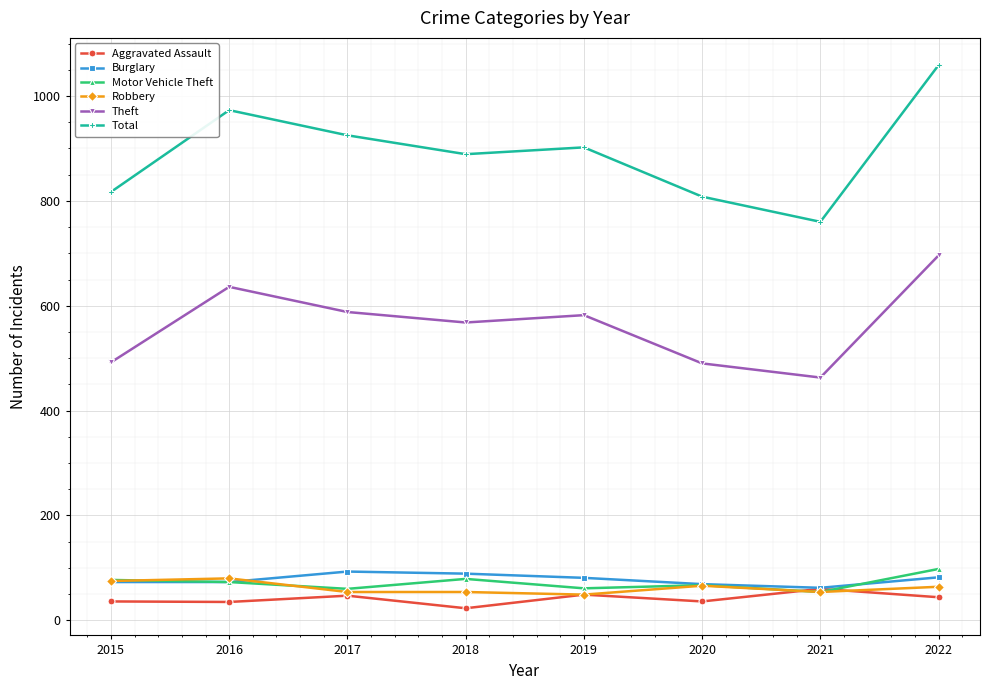

Between 2018 and 2021, which series saw the biggest shift?

Total